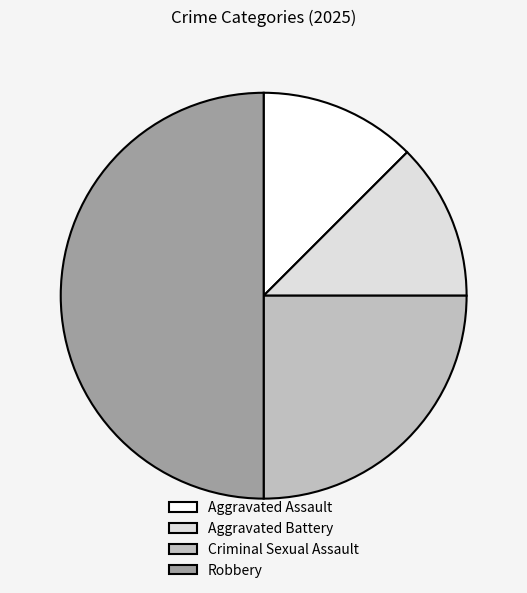

True or false: Aggravated Assault accounts for 19% of the total.

False